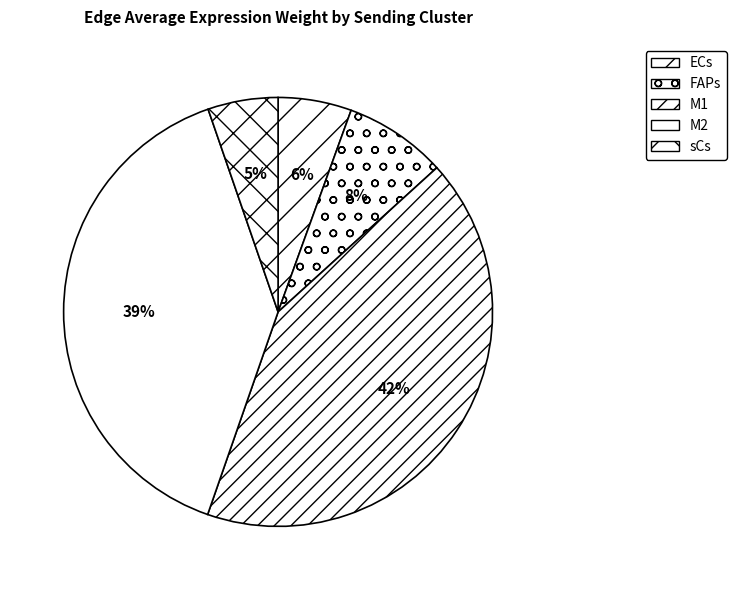

True or false: M2 accounts for 13% of the total.

False